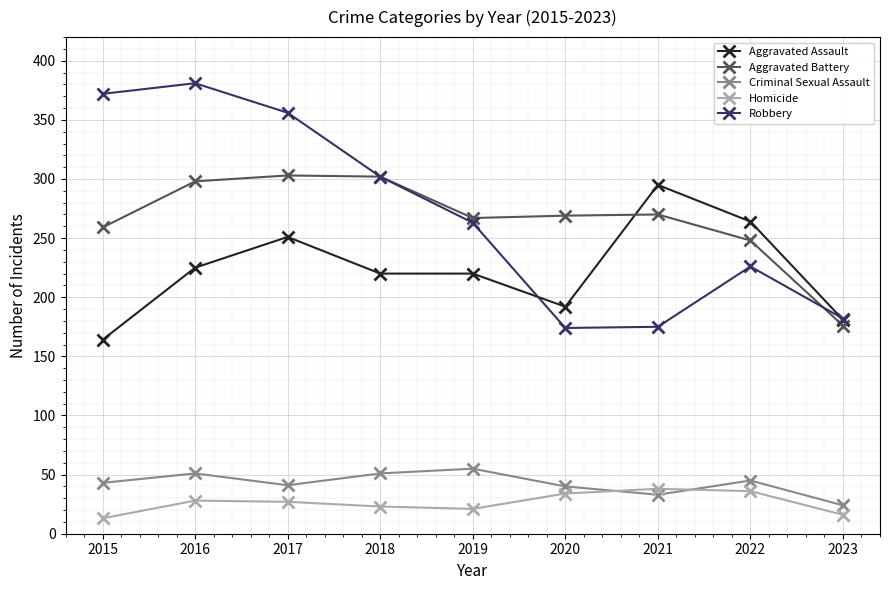

At how many categories does at least one series exceed 158?

9